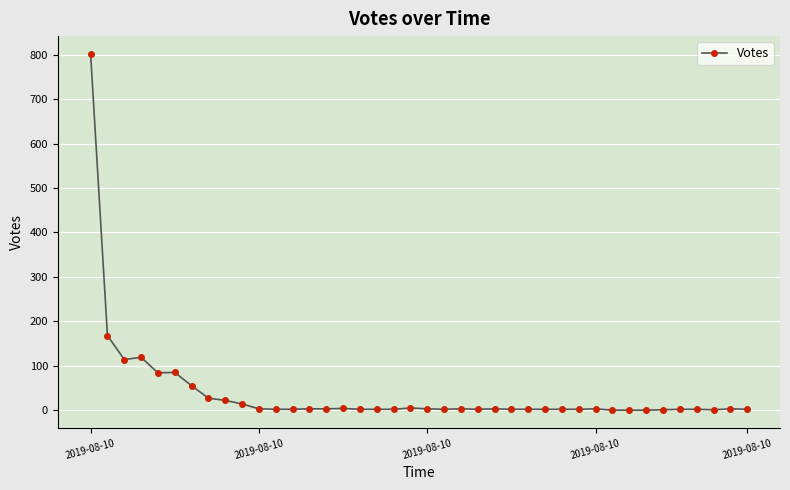

What is the sum of all values?

1555